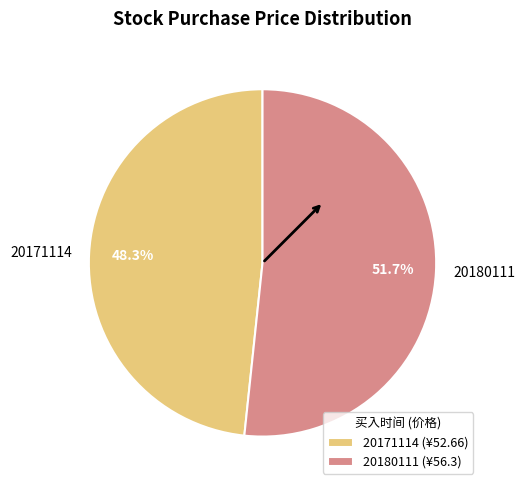

To the nearest percent, what portion does 20180111 represent?

52%